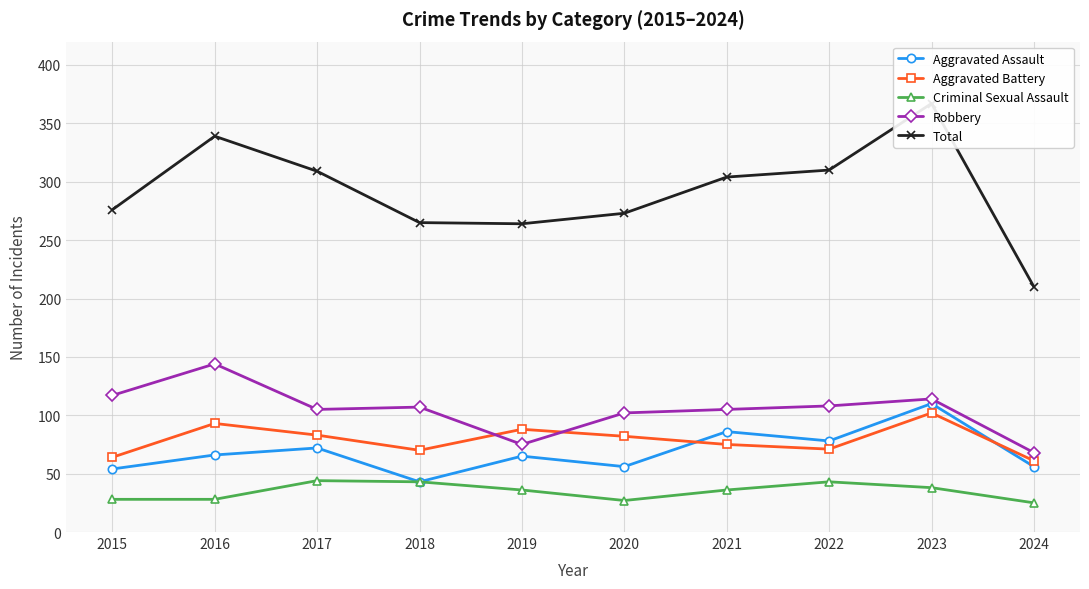

Which series has the largest total across all categories?

Total